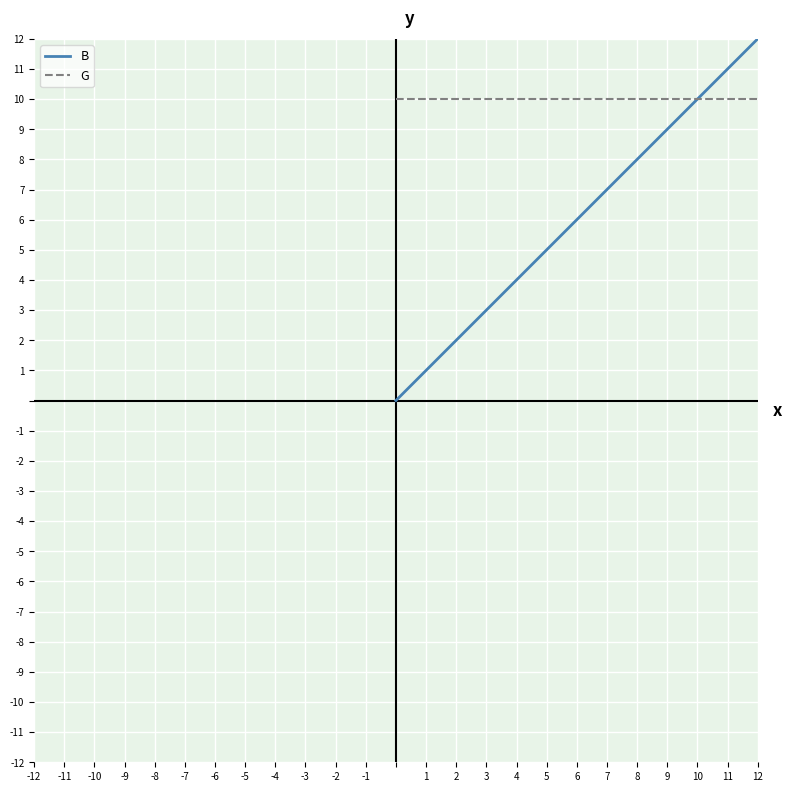

Is the value of B at 6 greater than the value of G at -8?

Yes